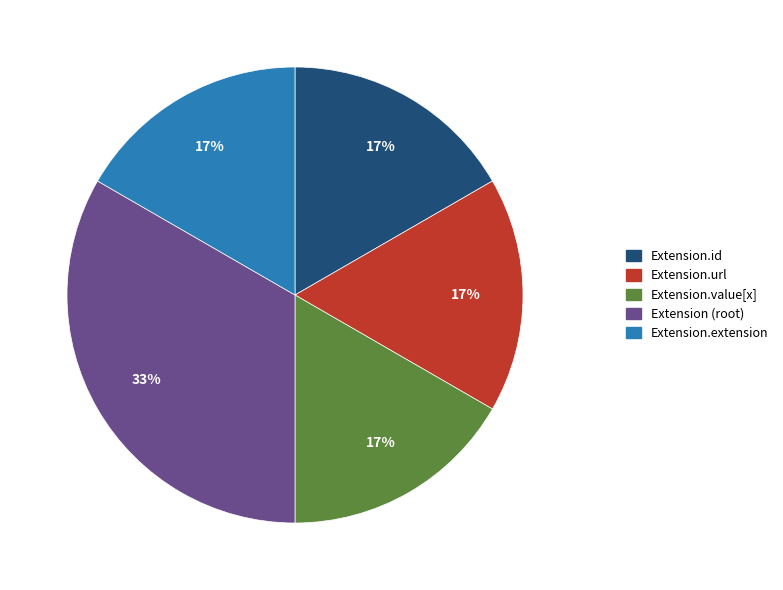

Is there any slice that represents more than half of the pie?

No